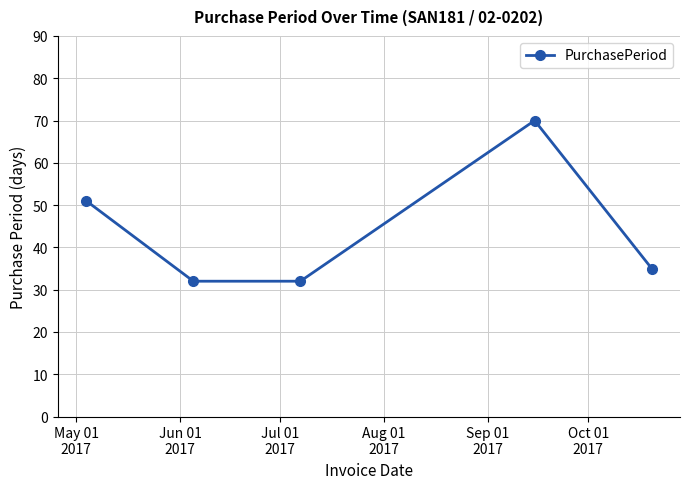

What is the minimum value shown in the chart?

32